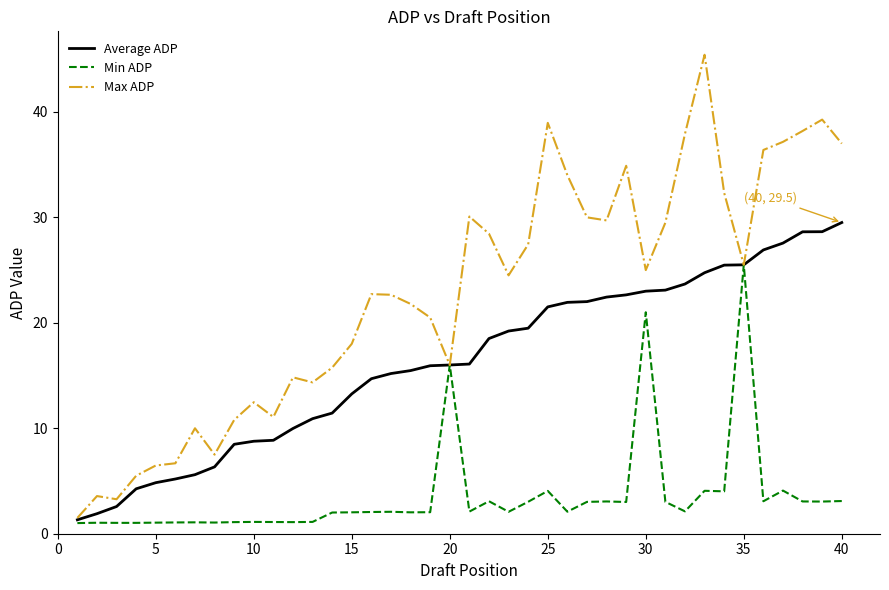

Which series has the largest total across all categories?

Max ADP